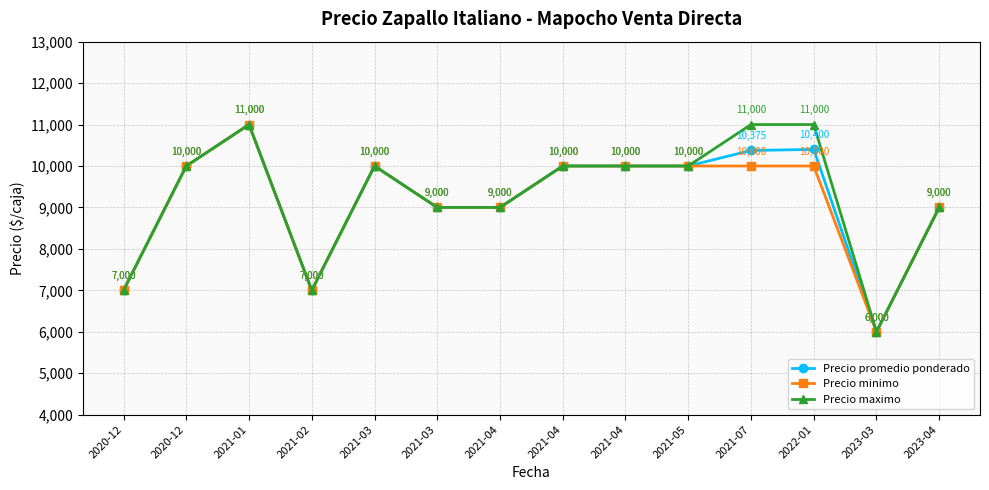

At which category is the sum across all series the highest?

2021-01